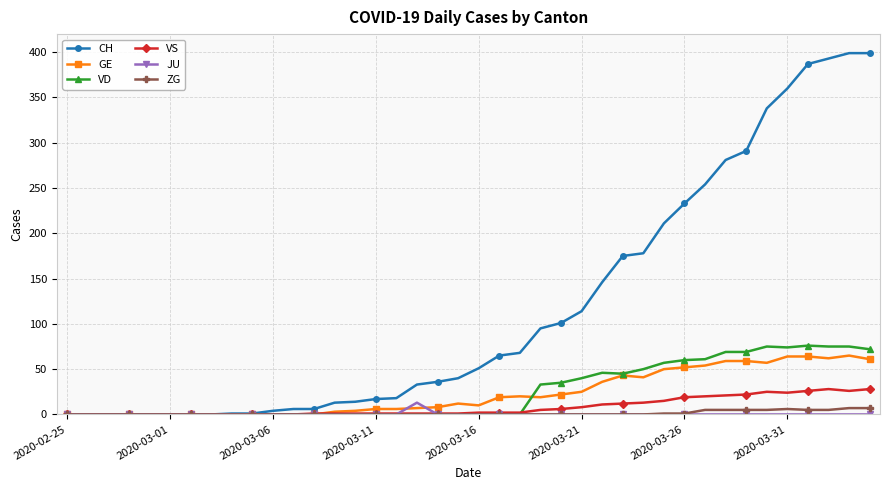

What is the highest value of the VD series?

76